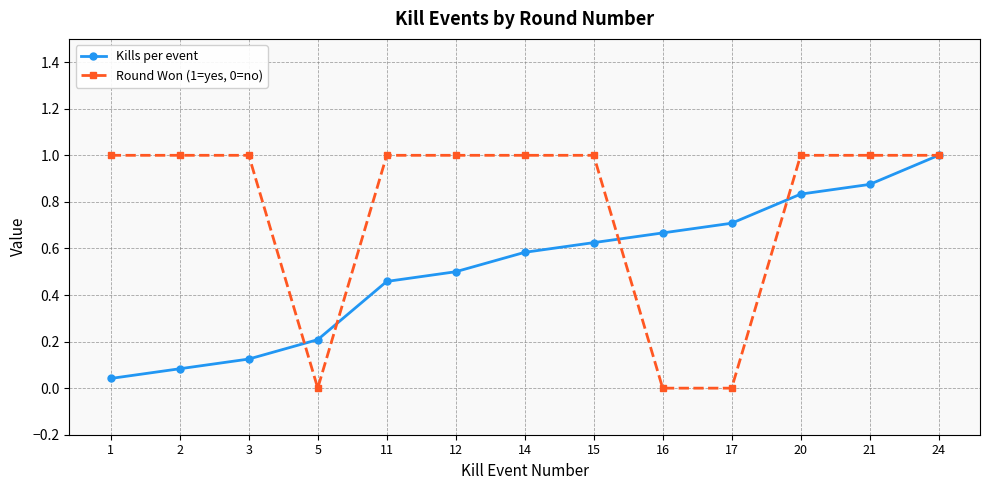

What is the maximum value shown in the chart?

1.0